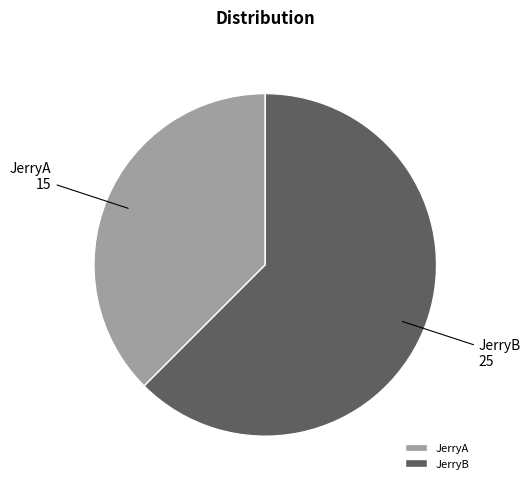

Does JerryA account for over 50% of the chart?

No